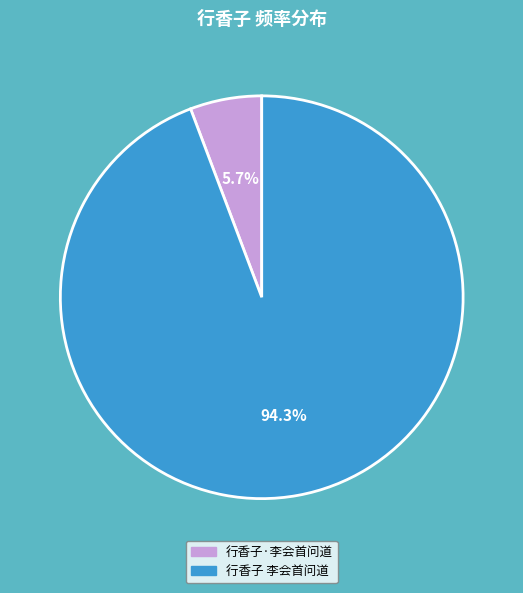

What percentage is the 行香子 李会首问道 slice, to the nearest percent?

94%